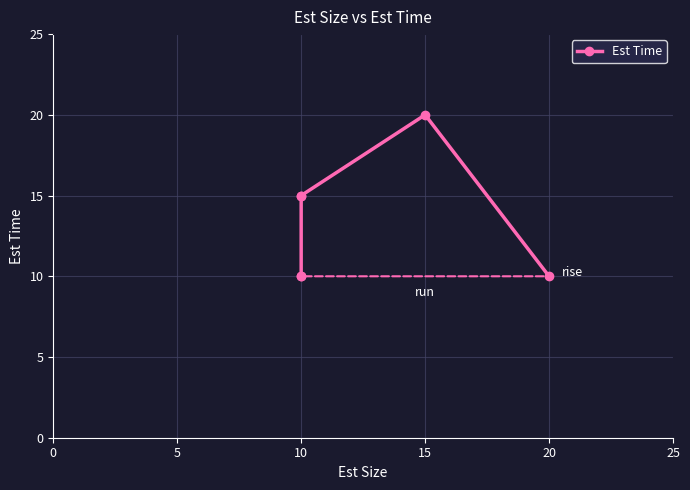

Which has a higher value, 10 or 10?

10